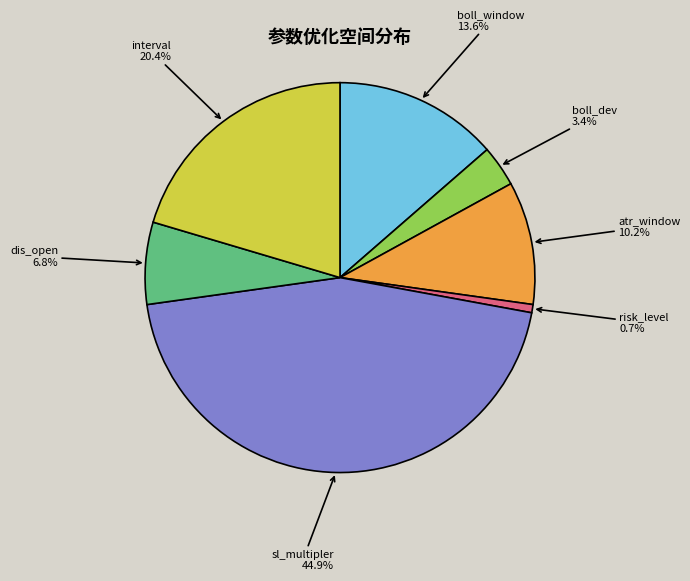

How many slices are in this pie chart?

7